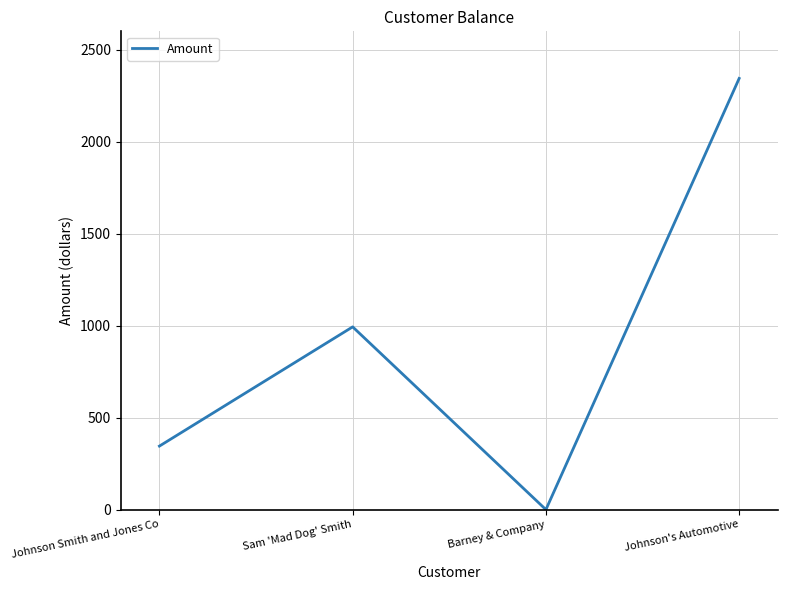

The value at Barney & Company is 0.0. True or false?

True